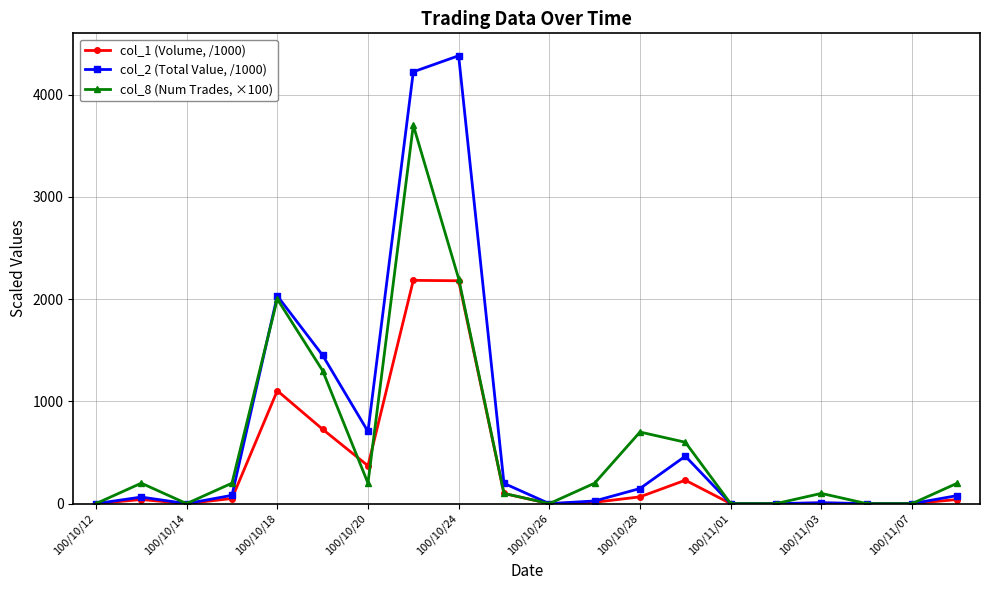

Which series has the largest range (max minus min)?

col_2 (Total Value, /1000)